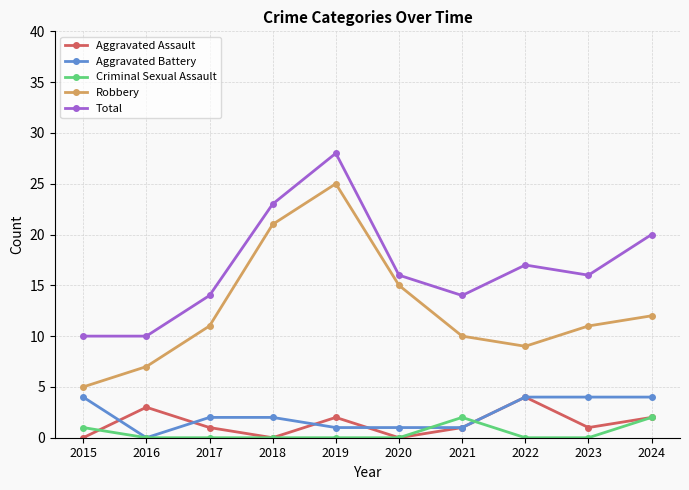

At 2017, list the series in order from smallest to largest.

Criminal Sexual Assault, Aggravated Assault, Aggravated Battery, Robbery, Total